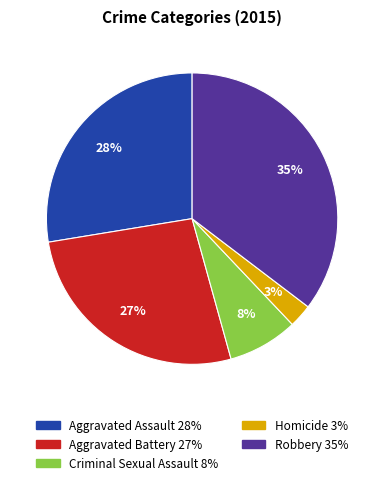

Count the number of slices in the pie.

5